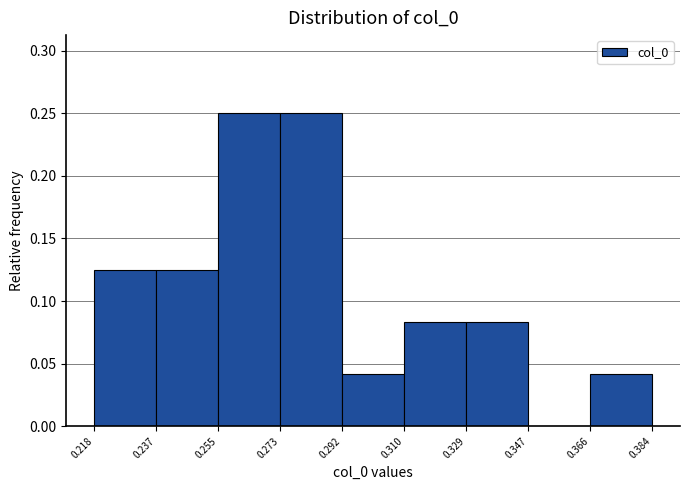

What is the height of the bar covering 0.237 to 0.255 on the x-axis? The values are not printed on the chart, so give them approximately, as read against the axis.

0.125